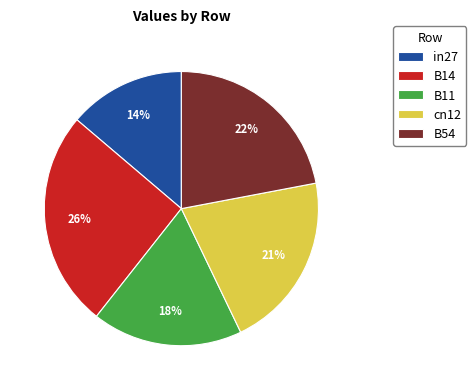

Which slice is the largest?

B14